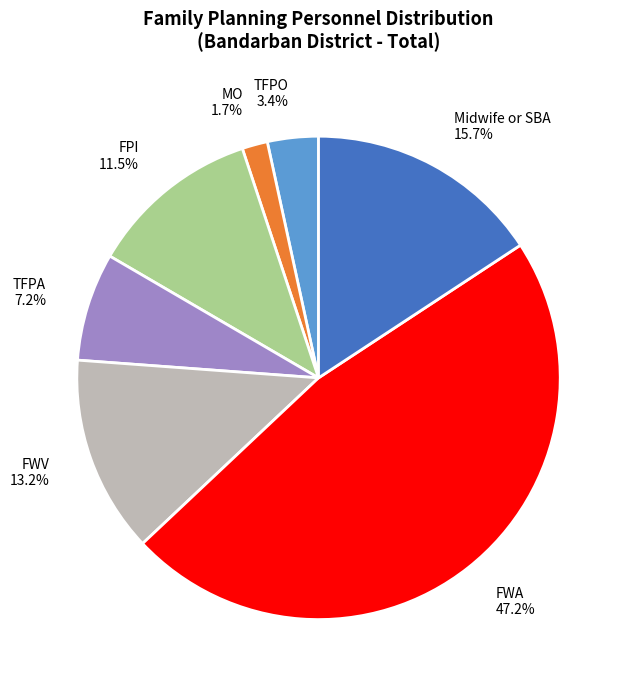

Is it true that Midwife or SBA is 5% of the pie?

False